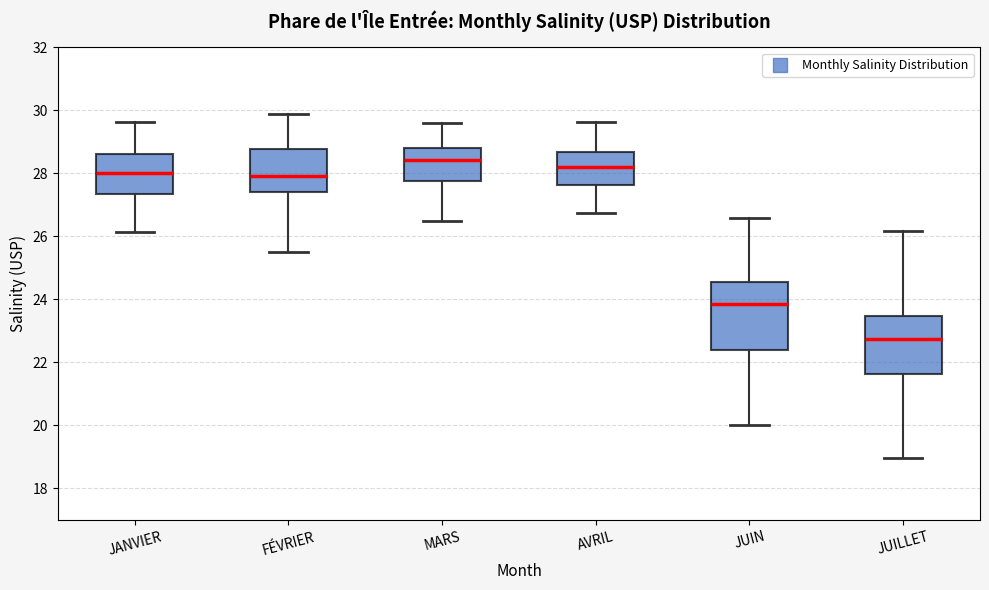

Which box has the lowest median line?

JUILLET